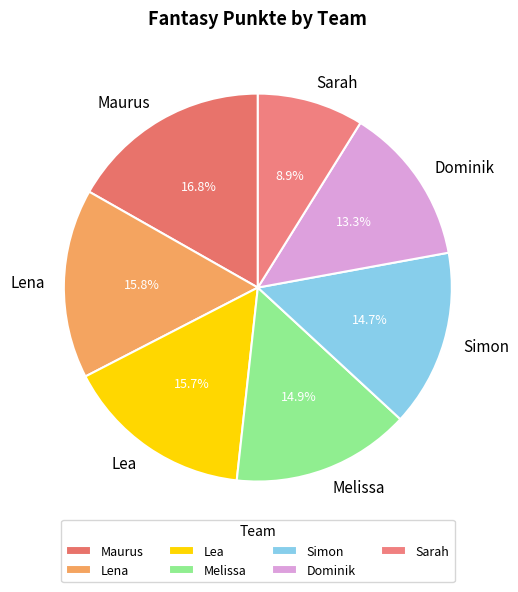

How many segments does this pie chart have?

7